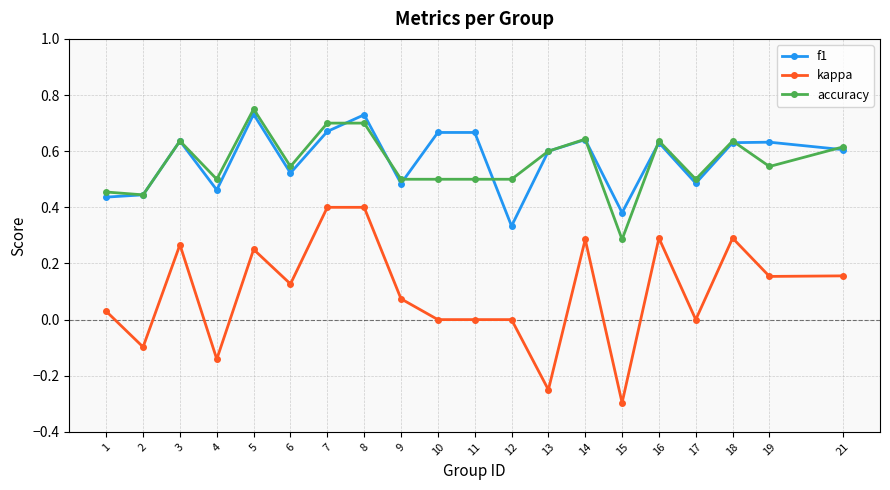

Where is the first local minimum for kappa?

2